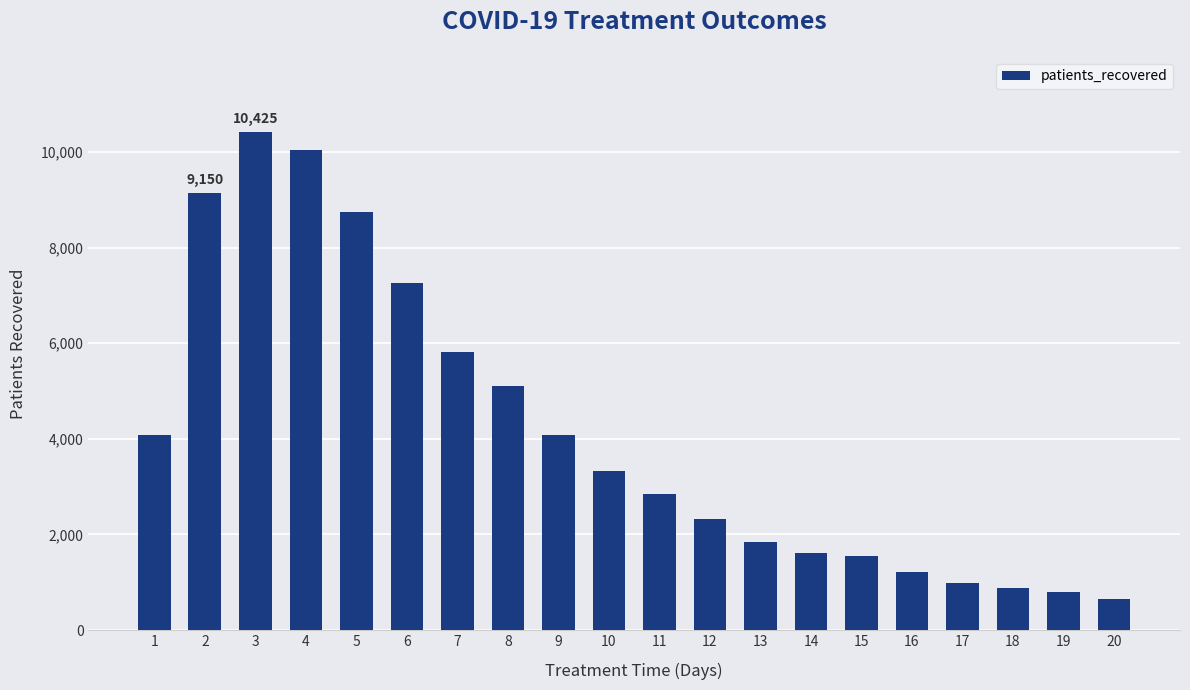

How many values are below 3325?

10